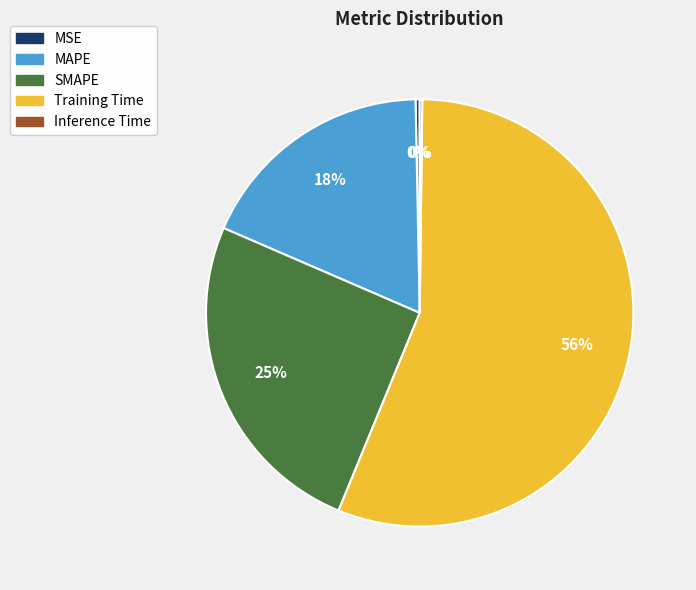

Which category has the biggest portion of the pie?

Training Time